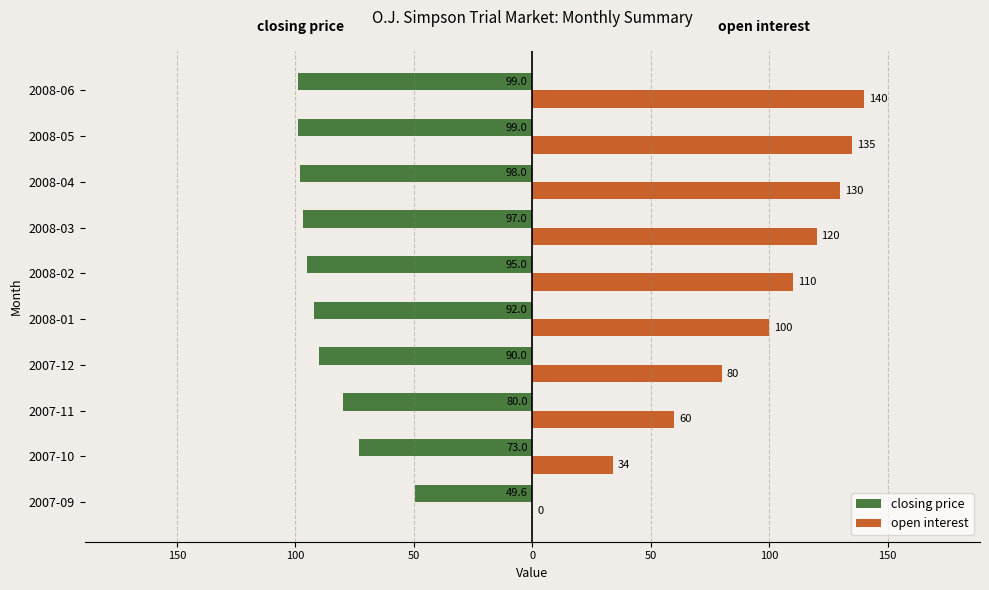

What are all the series names shown in the legend?

closing price, open interest